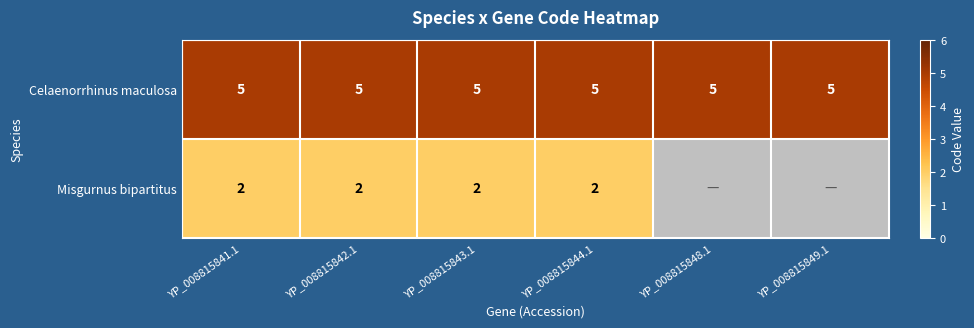

At how many categories does at least one series exceed 4?

6